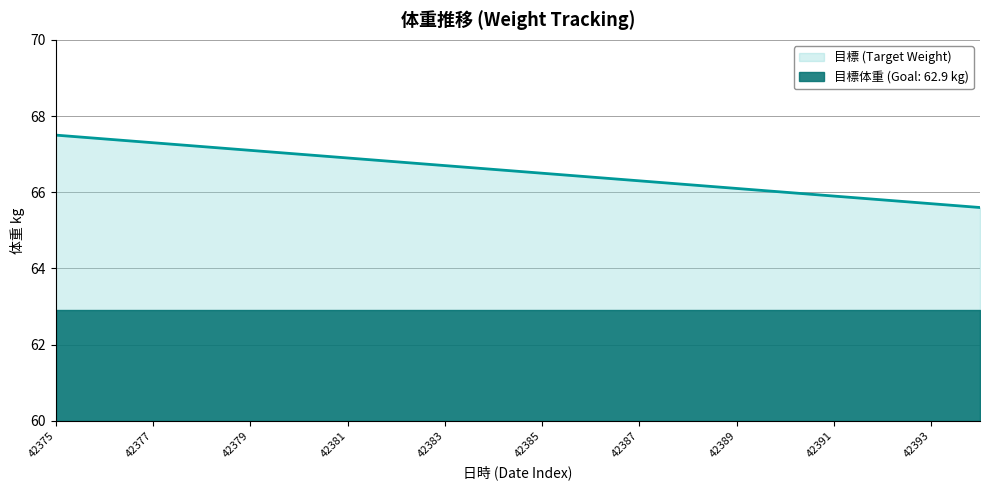

What is the sum of all values?

1331.0